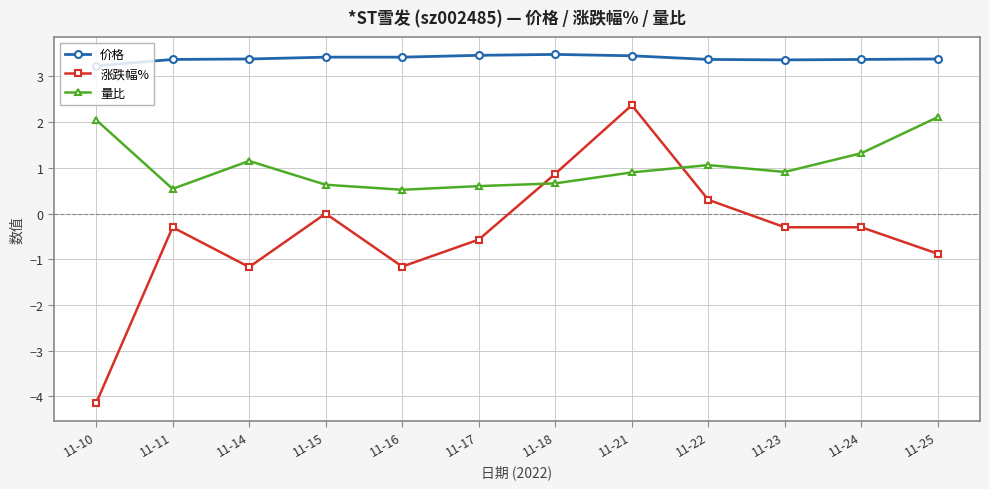

Is the value of 涨跌幅% at 11-11 greater than the value of 价格 at 11-16?

No